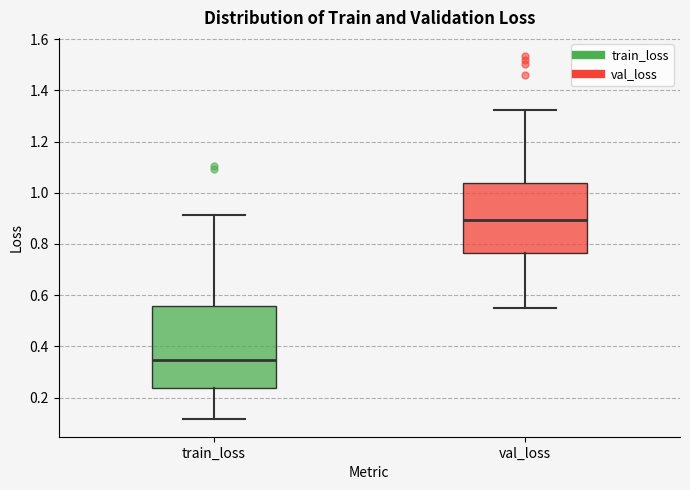

Where is the upper edge of the box for train_loss on the y-axis? The values are not printed on the chart, so give them approximately, as read against the axis.

0.56